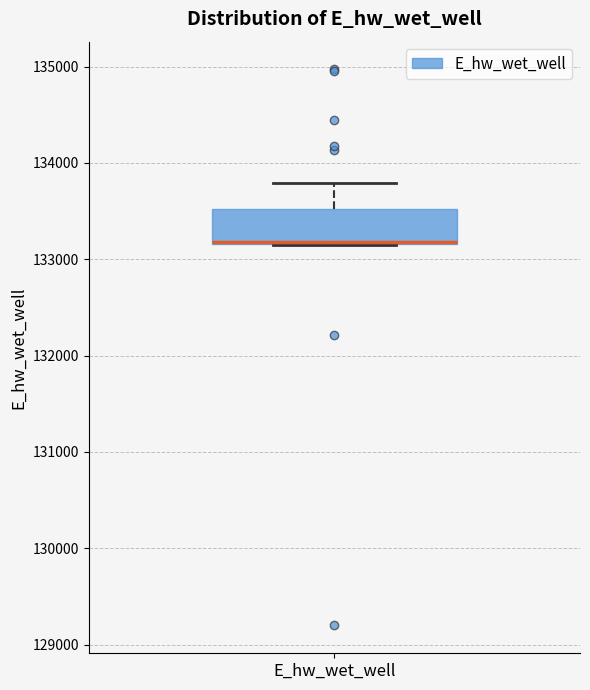

Where does the upper whisker of the box for E_hw_wet_well end on the y-axis? The values are not printed on the chart, so give them approximately, as read against the axis.

133800